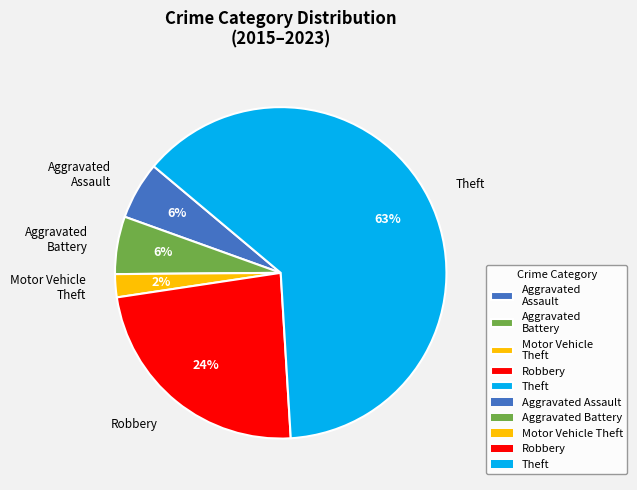

The Robbery slice represents 16% of the pie. True or false?

False